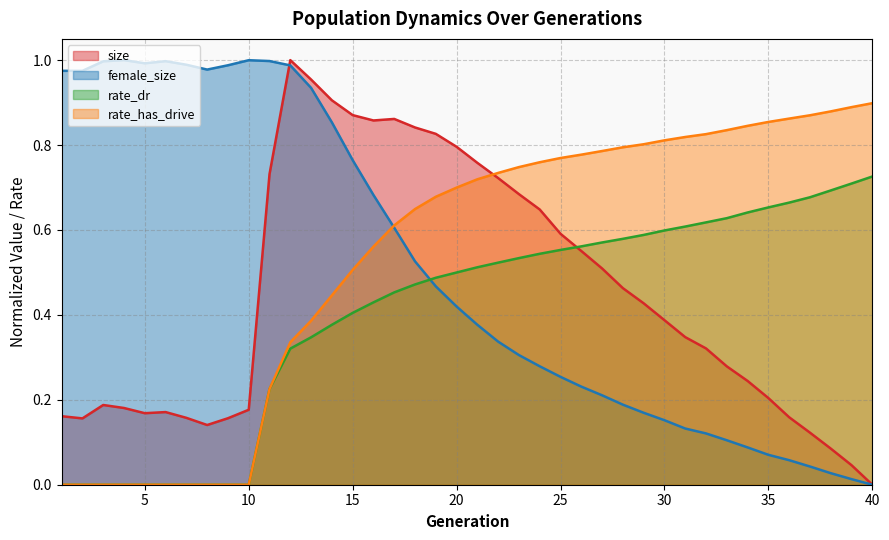

How many lines are shown in the chart?

4